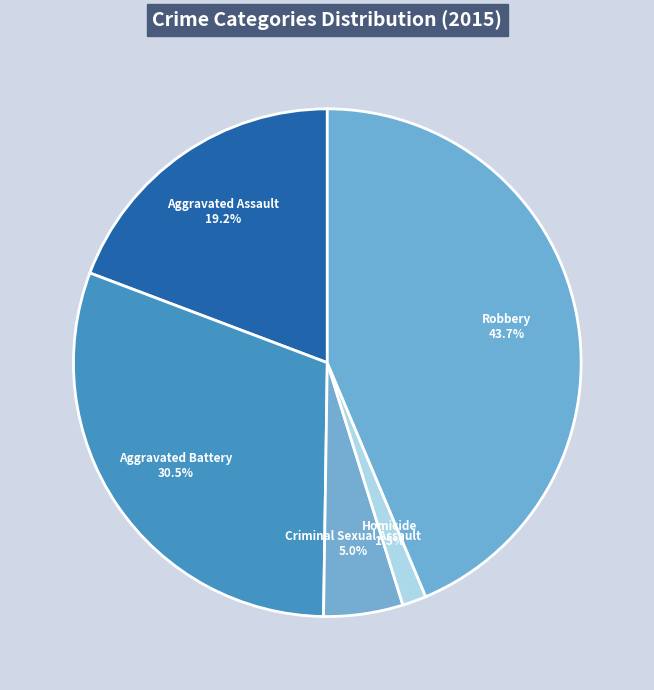

To the nearest percent, what percentage of the pie is Criminal Sexual Assault?

5%